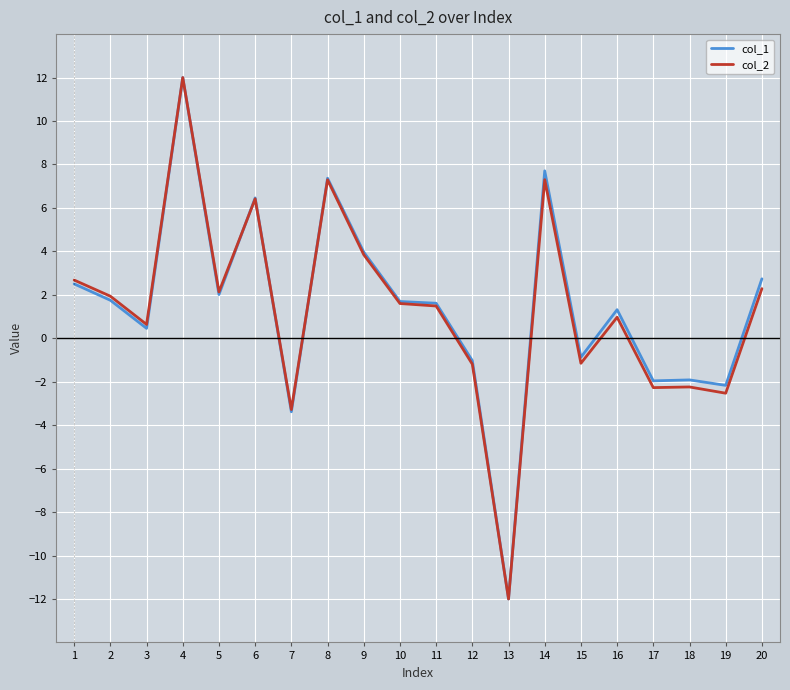

At which label is col_2 closest to 0?

3